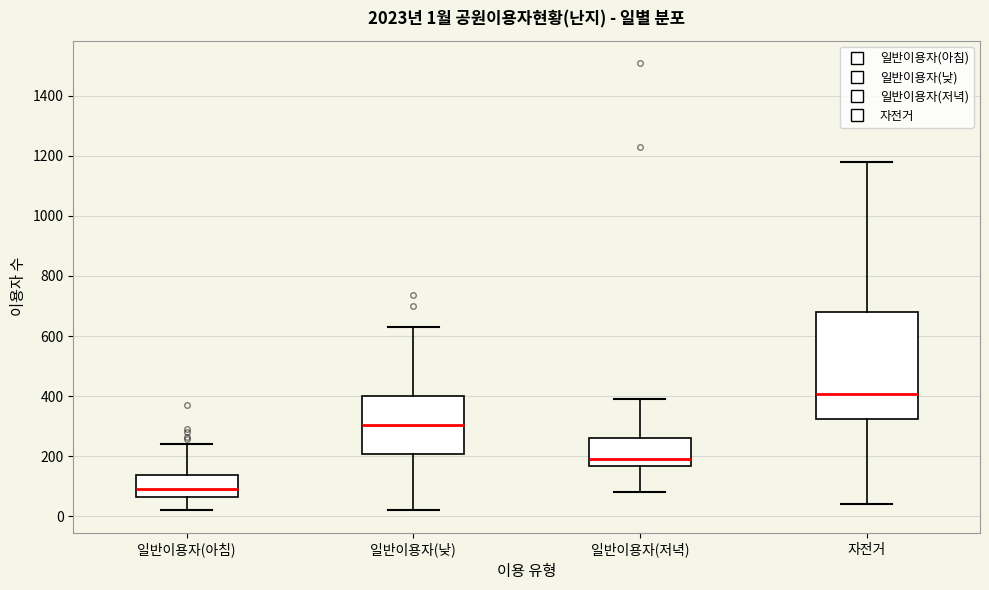

Comparing the boxes themselves (not the whiskers), which one is the tallest?

자전거